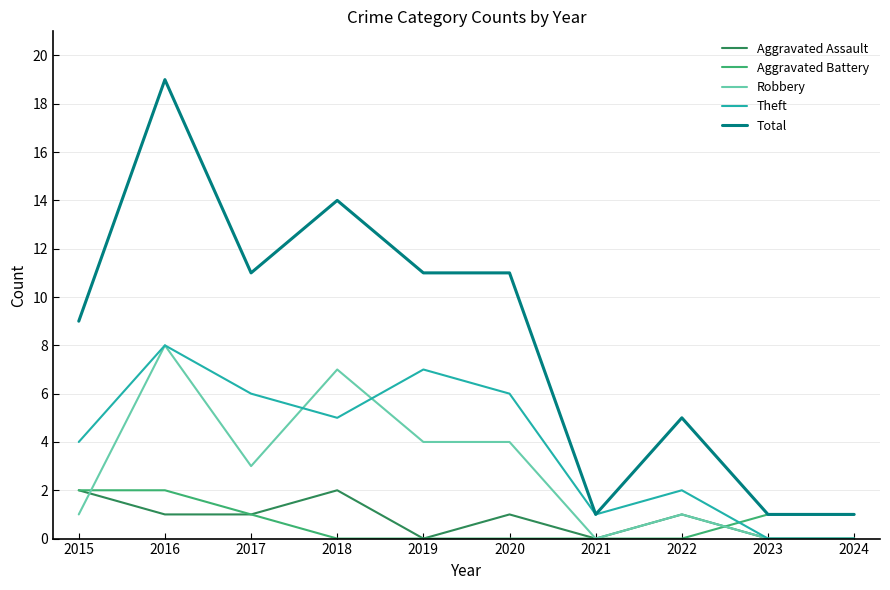

What is the average value of the Aggravated Battery series?

1